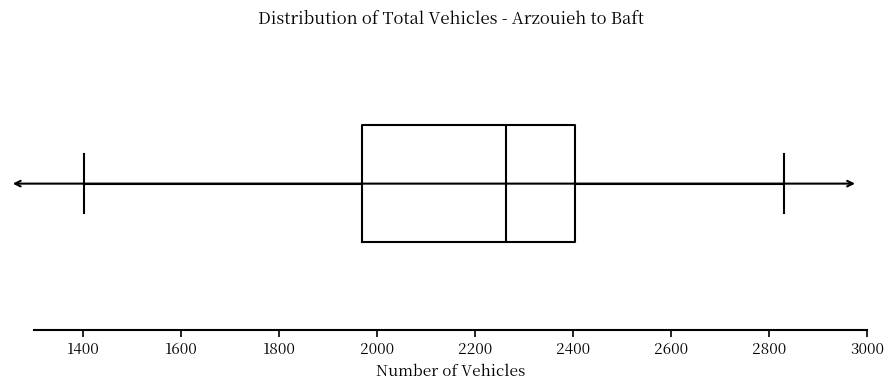

Transcribe this box plot: give where the median line is, the range the box spans, and where the two whiskers end, as read against the x-axis. The values are not printed on the chart, so give them approximately, as read against the axis.

median 2260, box 1960 to 2400, whiskers 1400 to 2840